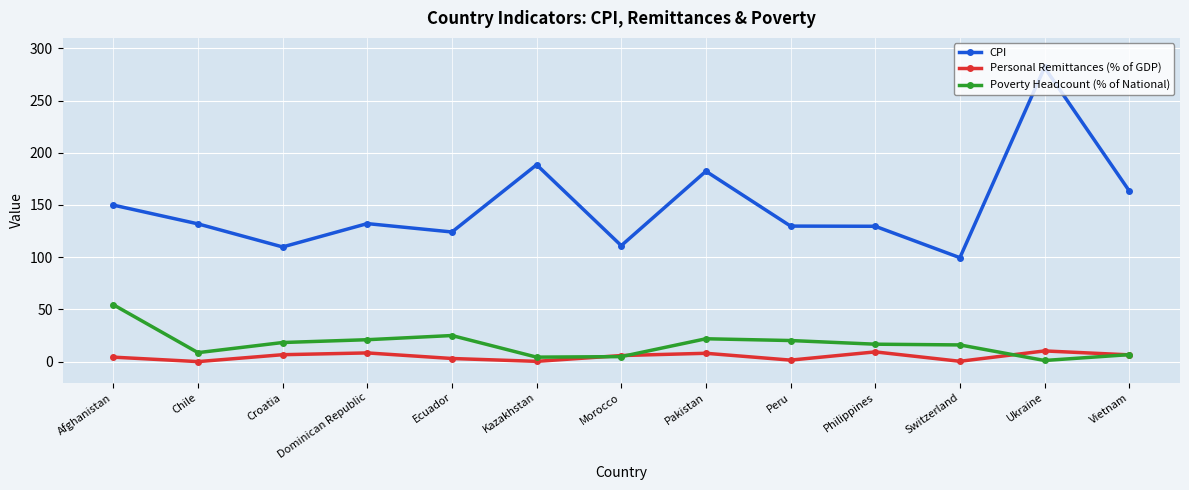

What is the greatest value displayed?

281.7